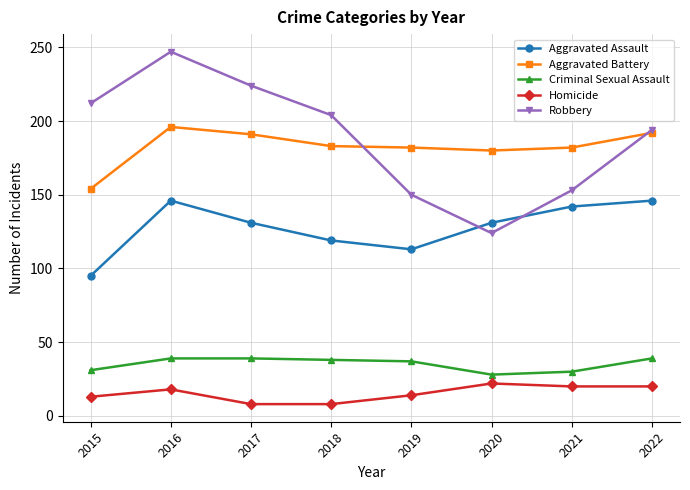

In Robbery, how many points are lower than both neighbors (excluding endpoints)?

1